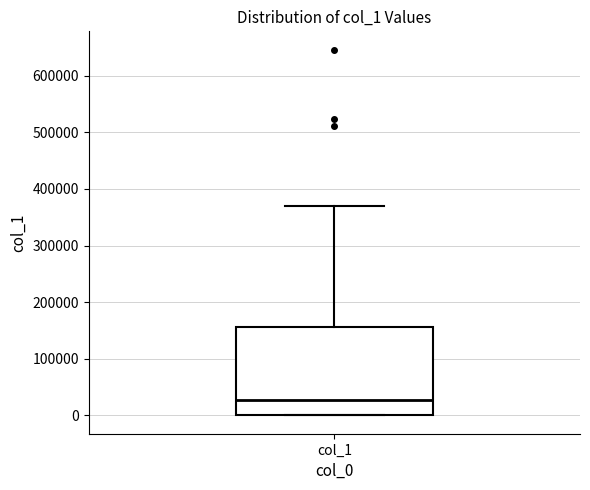

Where is the upper edge of the box for col_1 on the y-axis? The values are not printed on the chart, so give them approximately, as read against the axis.

160000